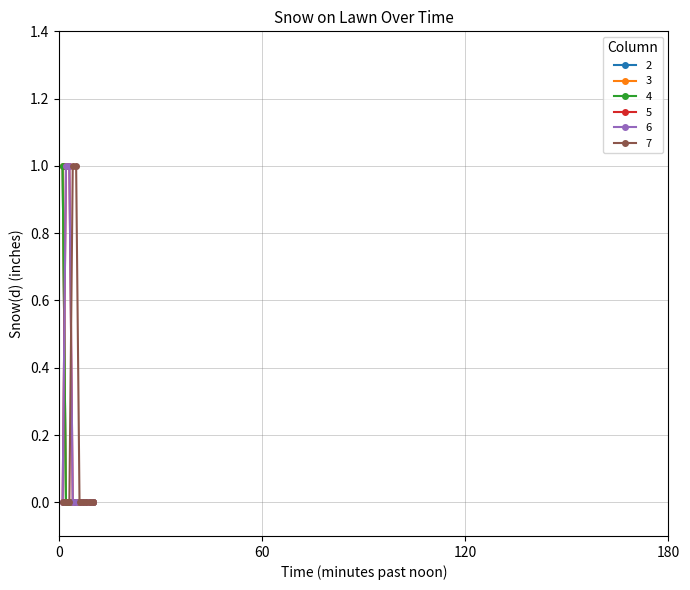

Is this an area chart (filled region under the line)?

No